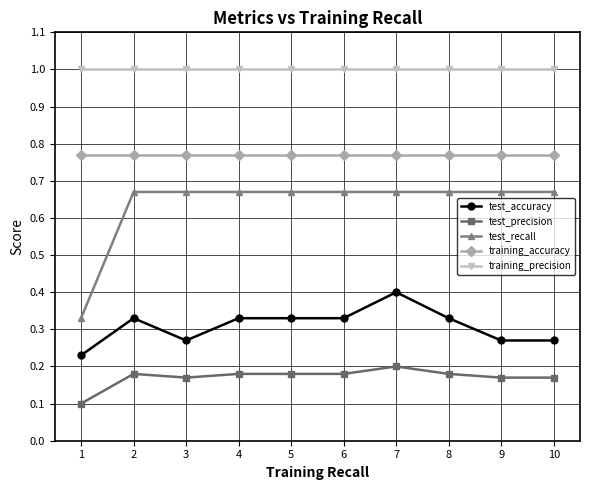

Which series has the largest range (max minus min)?

test_recall